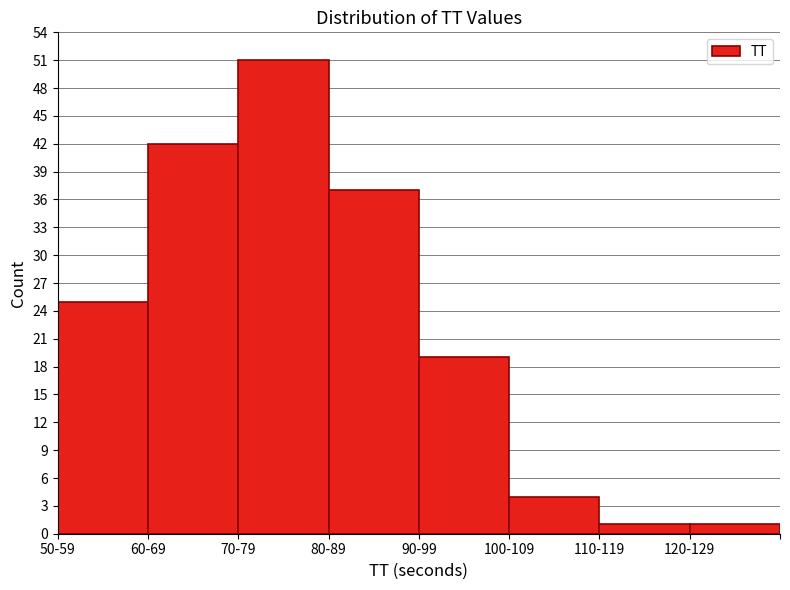

Reading left to right, what are all the values shown in this chart?

50-59=25	60-69=42	70-79=51	80-89=37	90-99=19	100-109=4	110-119=1	120-129=1